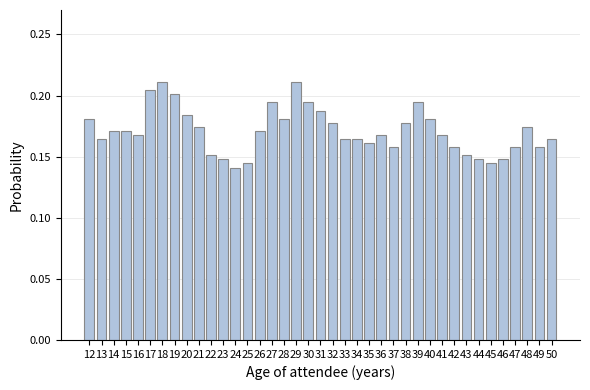

How many values are between 0 and 1?

39